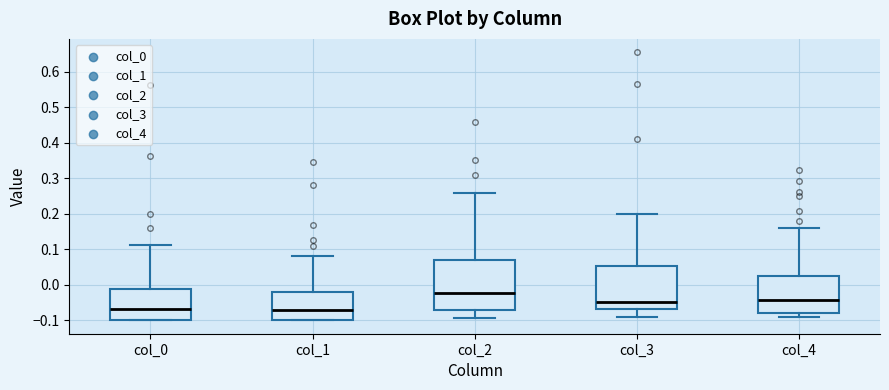

Comparing the boxes themselves (not the whiskers), which one is the tallest?

col_2